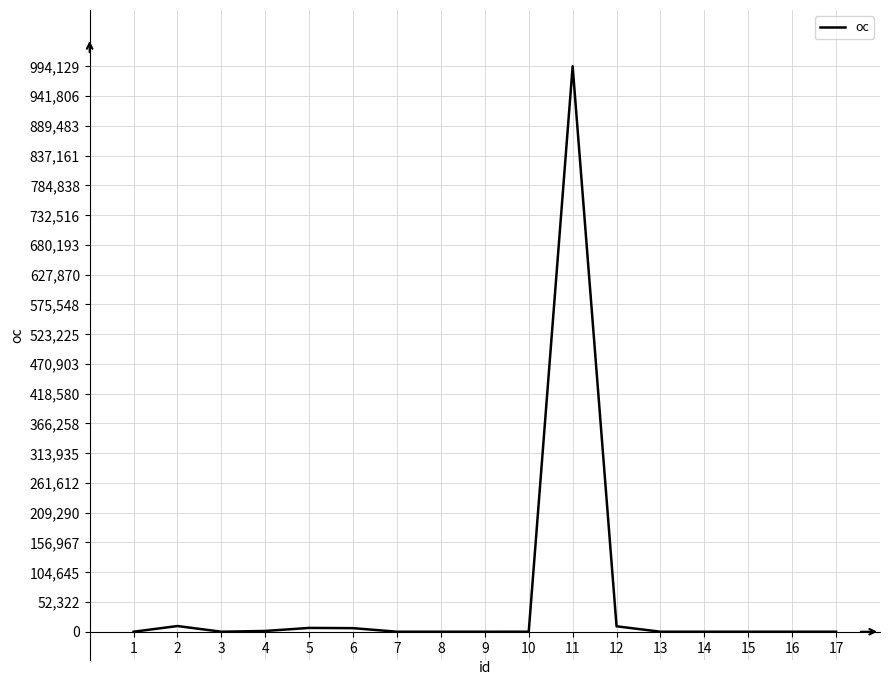

Is it true that the value at 13 is 0?

True